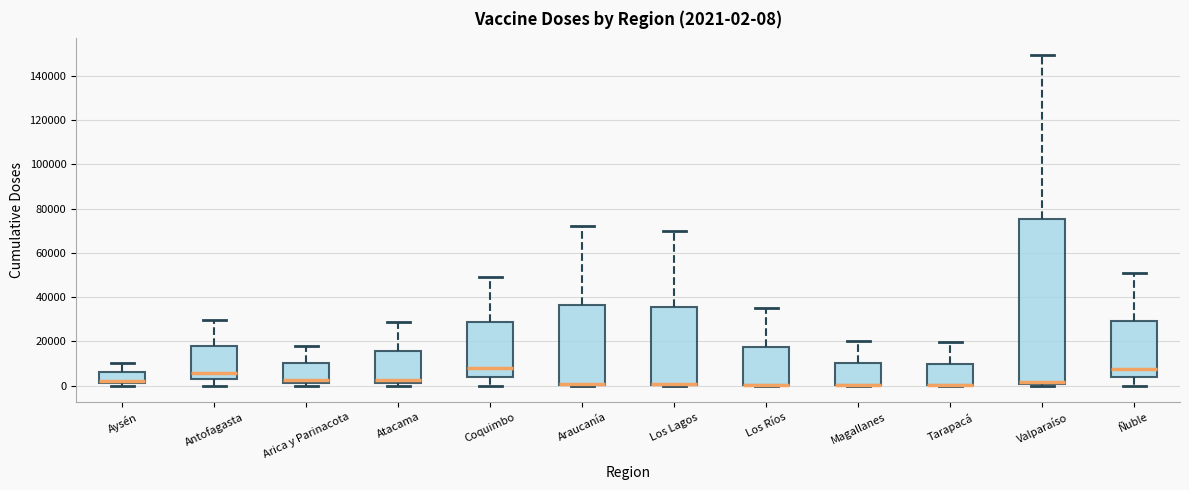

Comparing the boxes themselves (not the whiskers), which one is the tallest?

Valparaíso